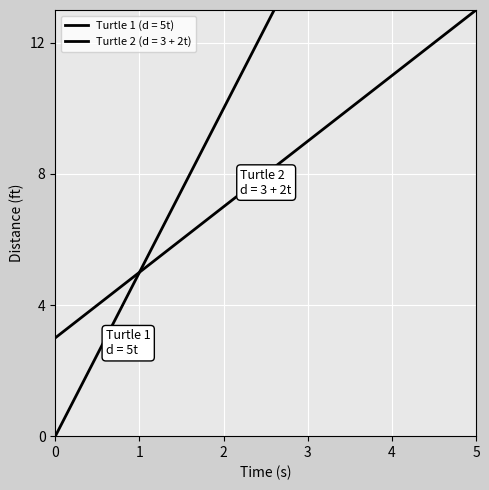

Which category has the highest value in the Turtle 2 (d = 3 + 2t) series?

5